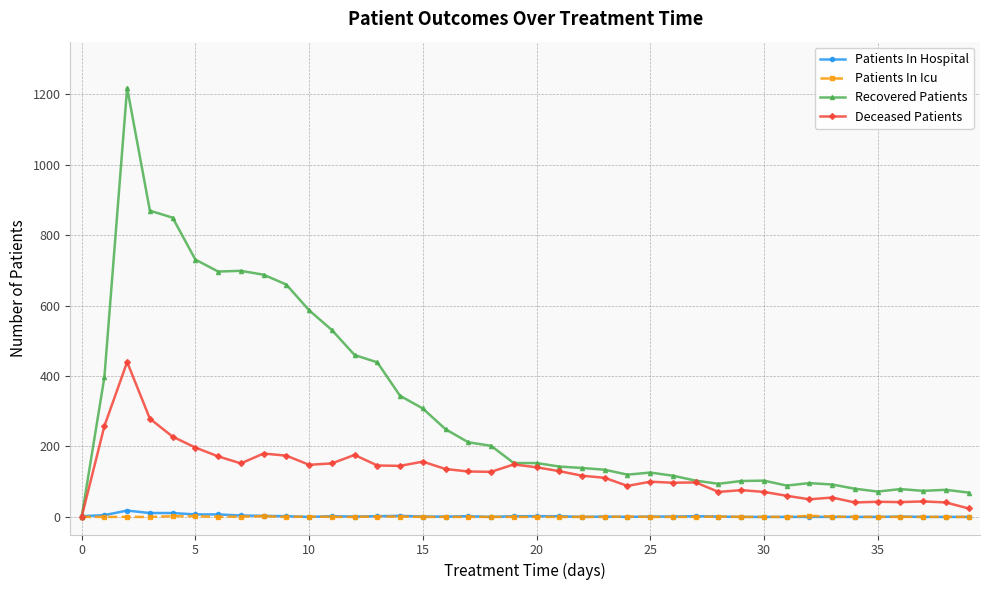

What is the greatest value displayed?

1219